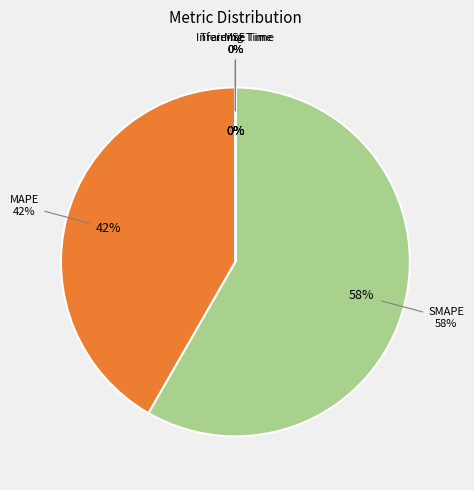

Count the number of slices in the pie.

5